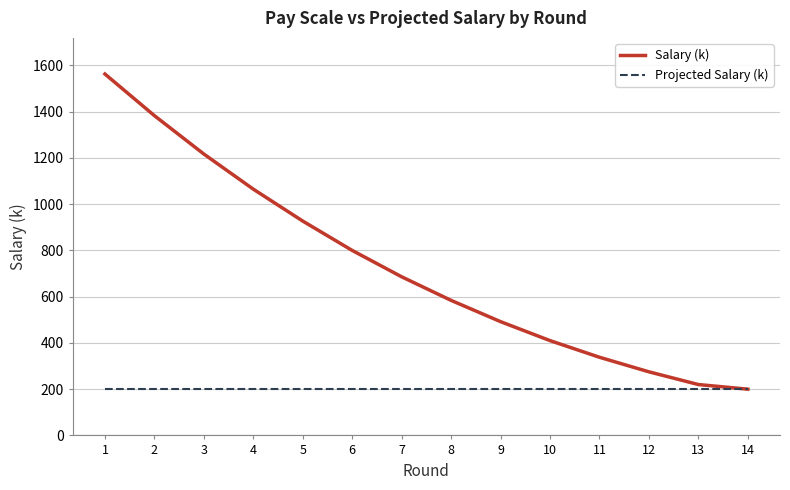

List the series in order of their overall mean, highest first.

Salary (k), Projected Salary (k)